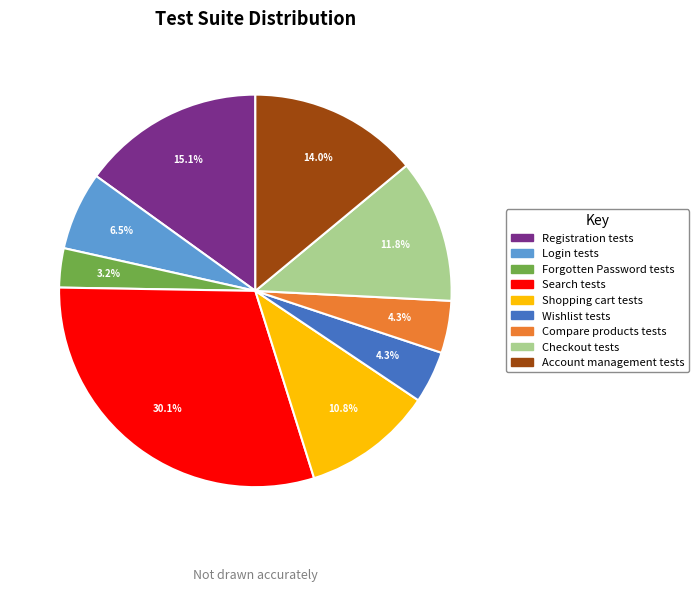

The Shopping cart tests slice represents 5% of the pie. True or false?

False